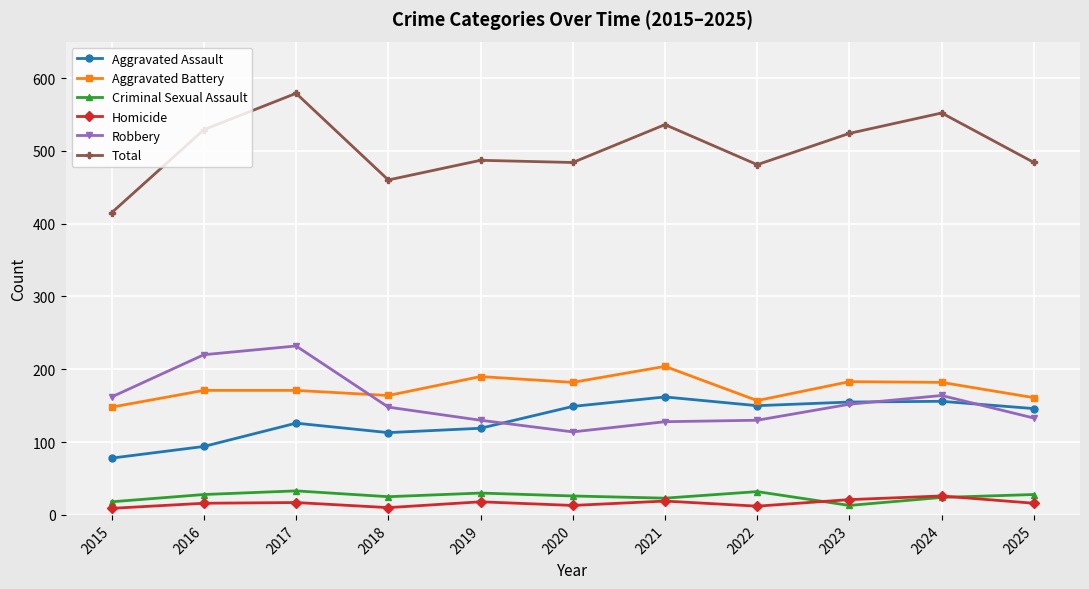

What is the sum of the Aggravated Assault values at 2020 and 2015?

227